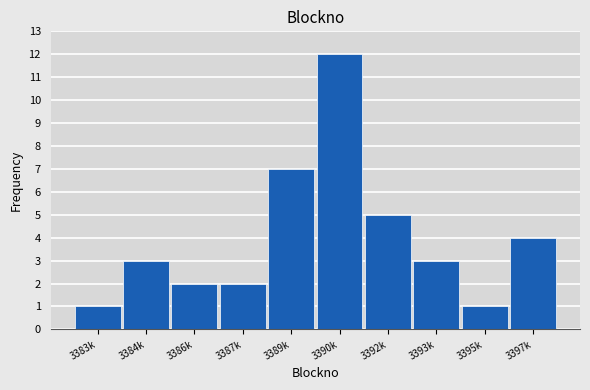

Reading left to right, what are all the values shown in this chart?

1	3	2	2	7	12	5	3	1	4